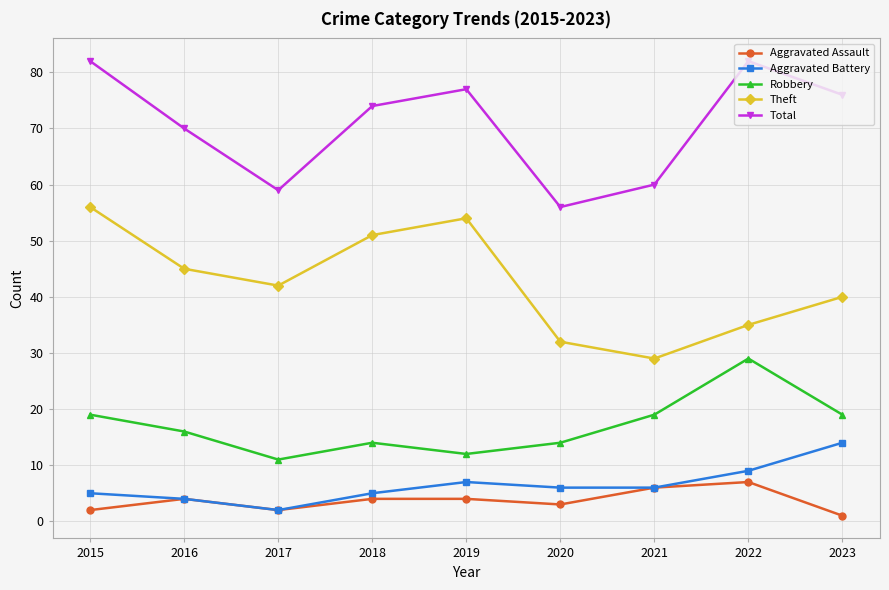

Between 2017 and 2022, which series saw the biggest shift?

Total